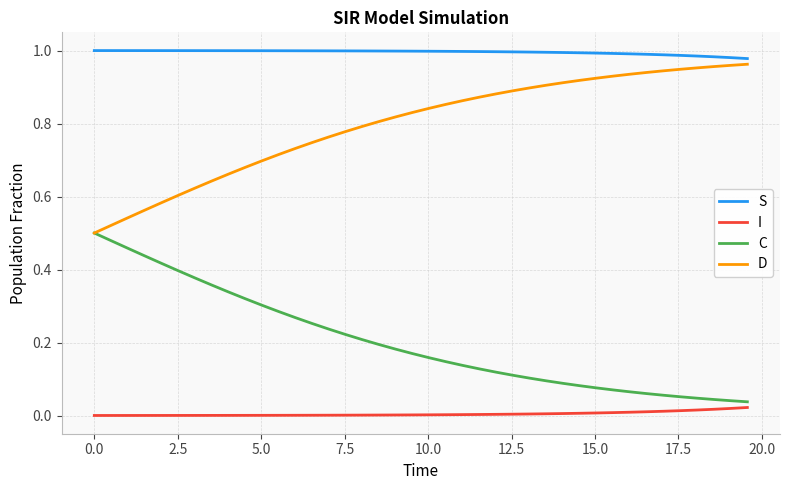

Which series has the largest total across all categories?

S